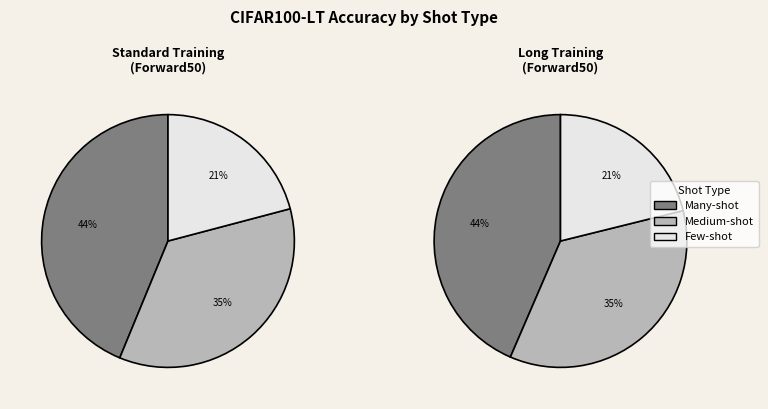

True or false: Medium-shot accounts for 35% of the total.

True